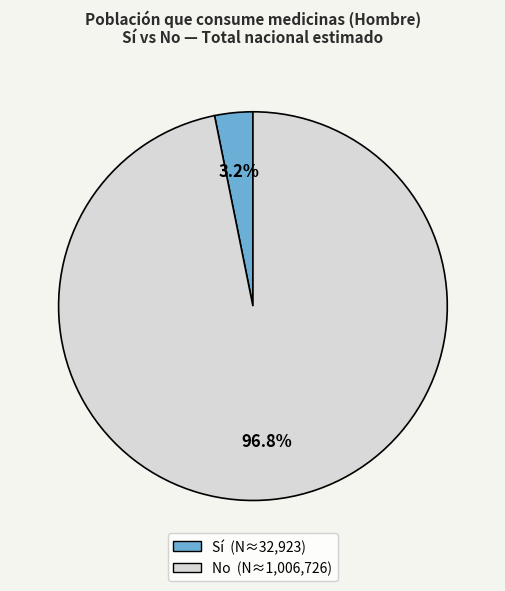

Is there any slice that represents more than half of the pie?

Yes